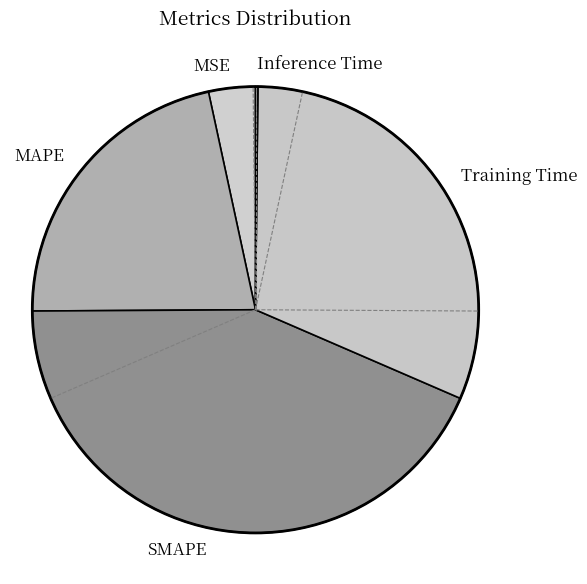

Is there any slice that represents more than half of the pie?

No